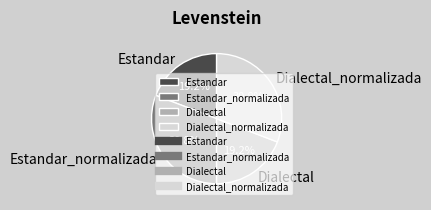

How many segments does this pie chart have?

4